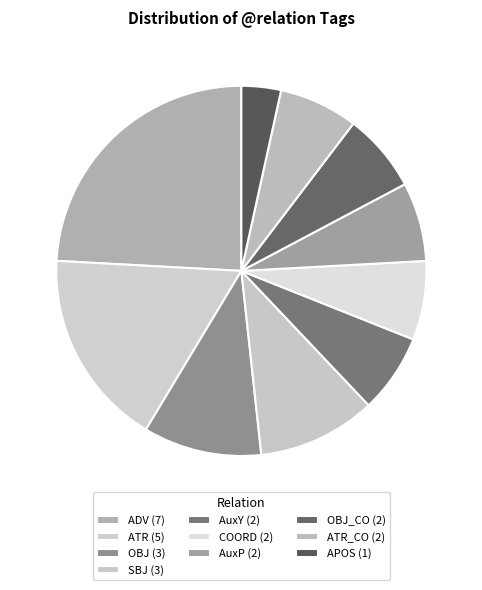

What is the largest slice in the pie chart?

ADV